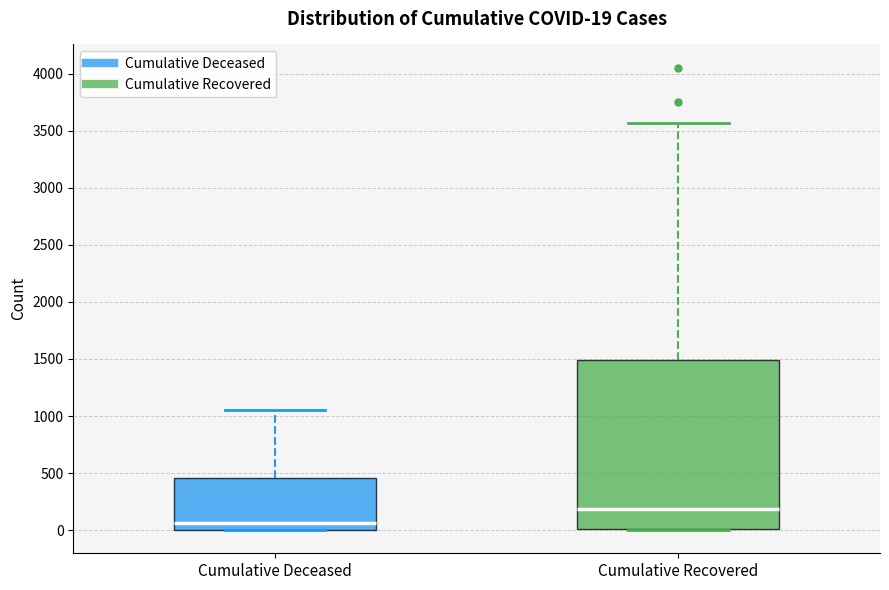

Which box's median line is the highest?

Cumulative Recovered